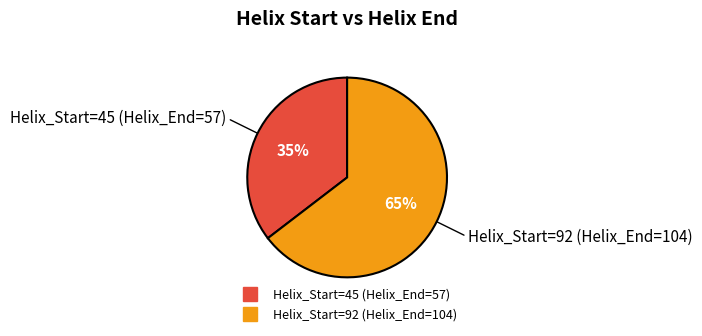

To the nearest percent, what is the average slice percentage?

50%